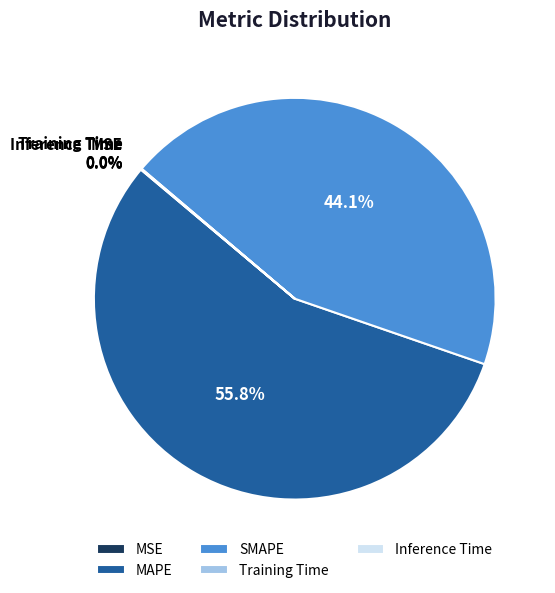

Is MAPE the majority of the pie?

Yes